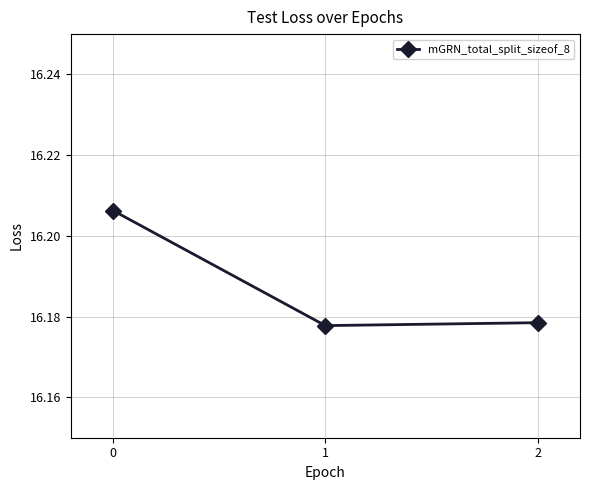

What is the ratio of the value at 1 to the value at 2?

1.0